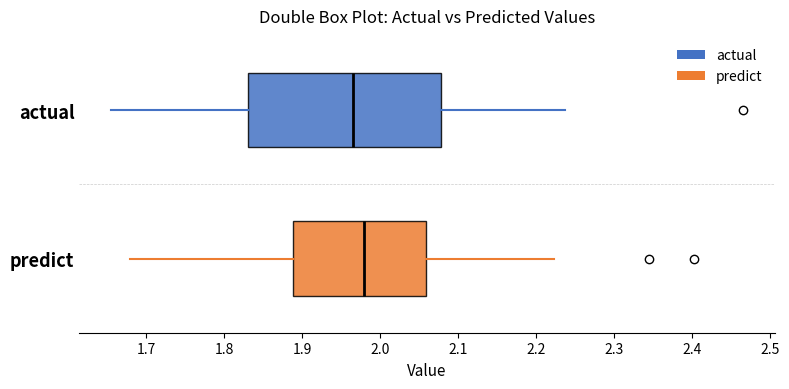

Where is the left edge of the box for actual on the x-axis? The values are not printed on the chart, so give them approximately, as read against the axis.

1.83